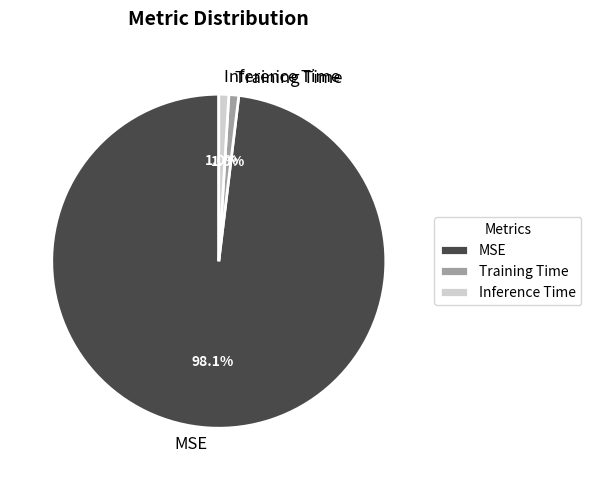

Is the sum of Inference Time and Training Time greater than half?

No